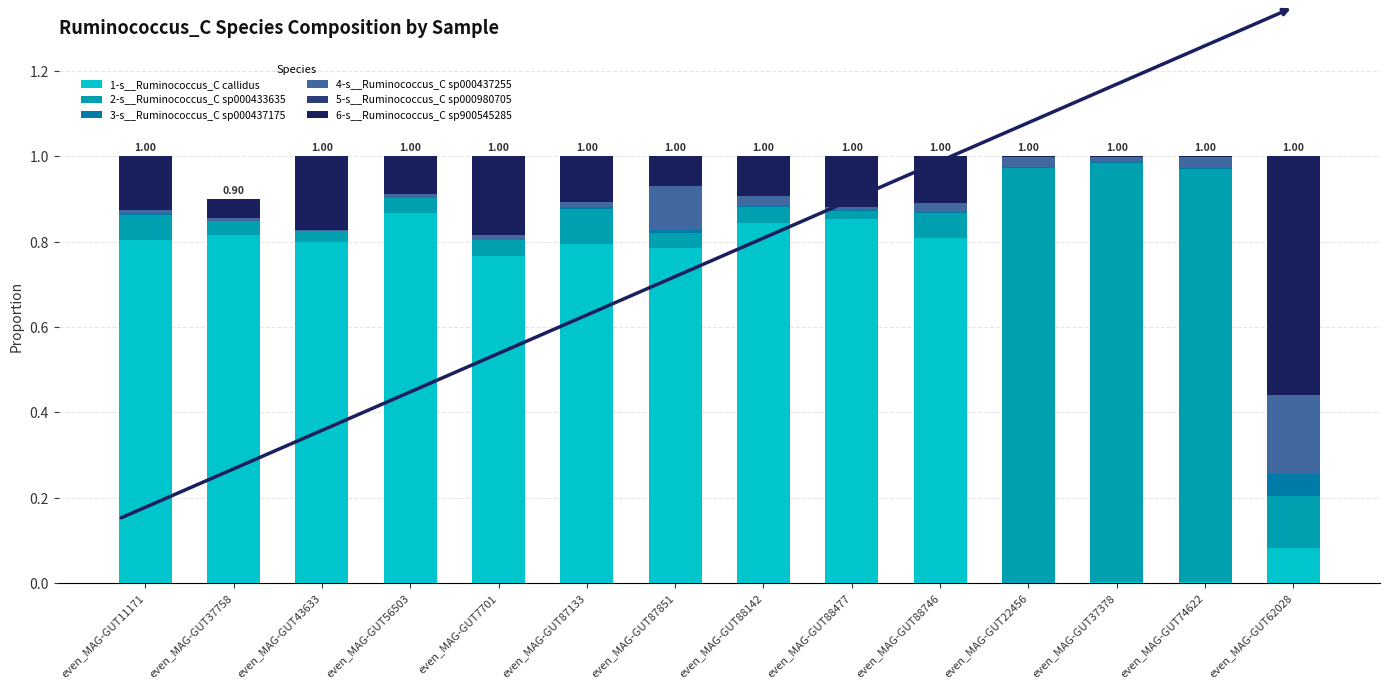

How many series are shown in this chart?

6